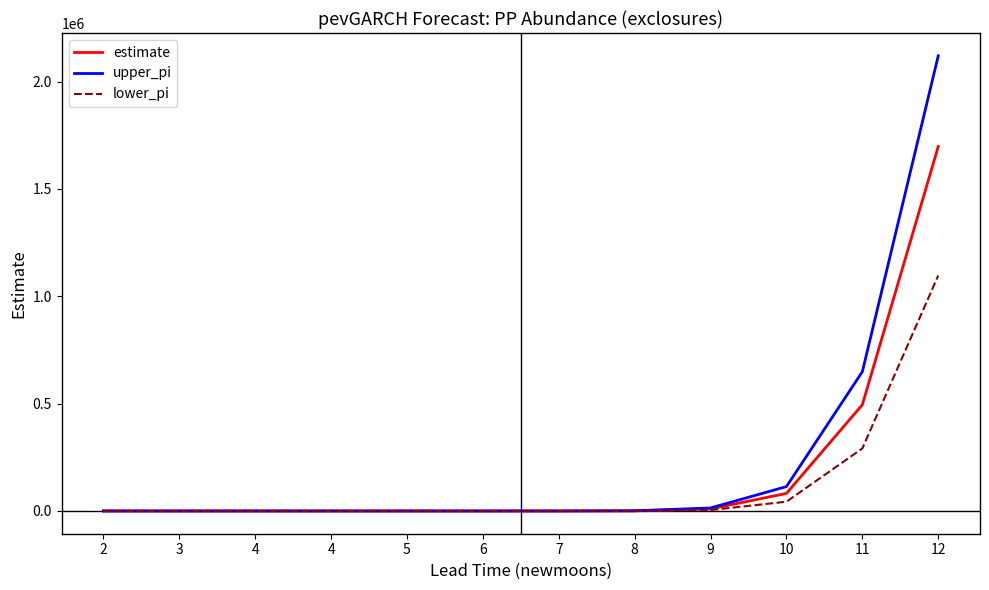

What is the minimum value shown in the chart?

2.0